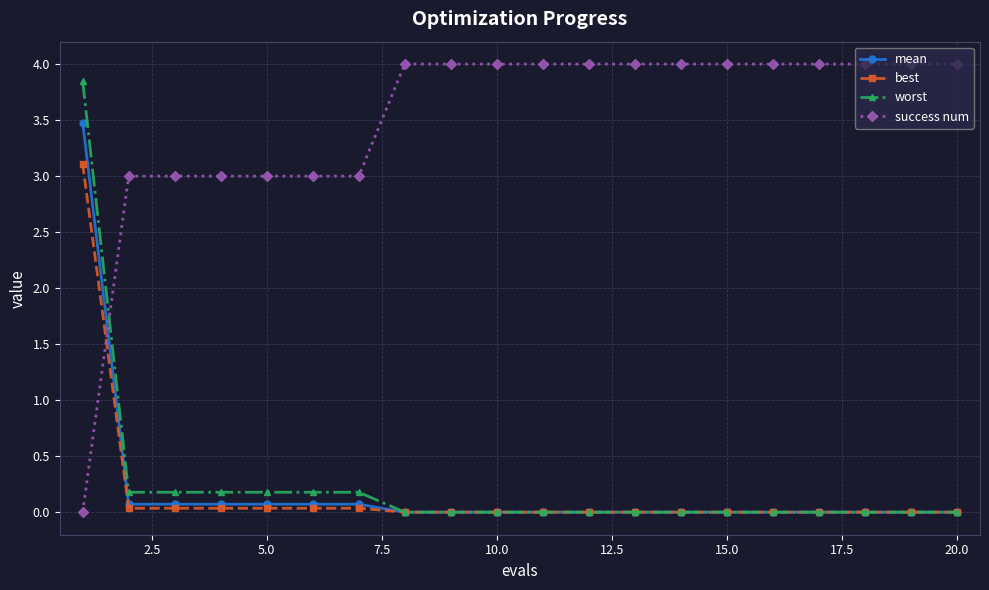

Which series has the largest total across all categories?

success num